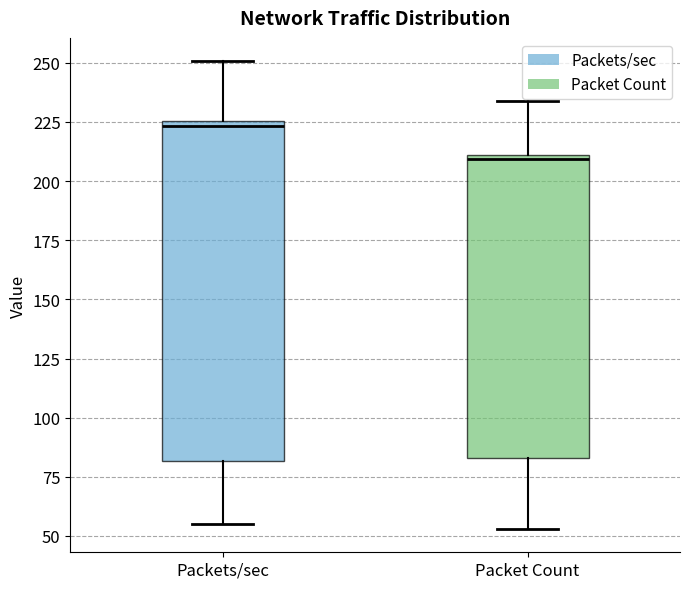

Reading left to right, read every box against the y-axis: the position of its median line, the range the box covers, and the ends of its whiskers. The values are not printed on the chart, so give them approximately, as read against the axis.

Packets/sec: median 225 (just below the box's upper edge), box 80 to 225, whiskers 55 to 250
Packet Count: median 210, box 85 to 210, whiskers 55 to 235